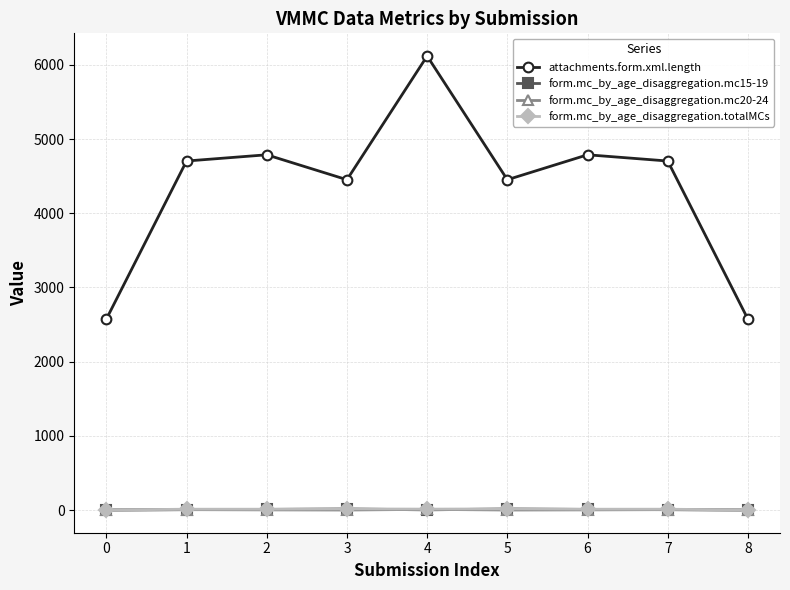

True or false: form.mc_by_age_disaggregation.totalMCs and attachments.form.xml.length intersect in this chart.

False